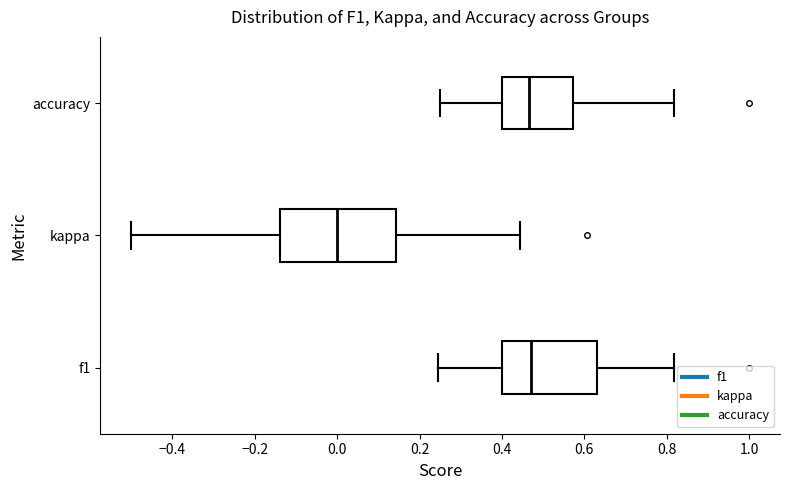

Where is the left edge of the box for f1 on the x-axis? The values are not printed on the chart, so give them approximately, as read against the axis.

0.40